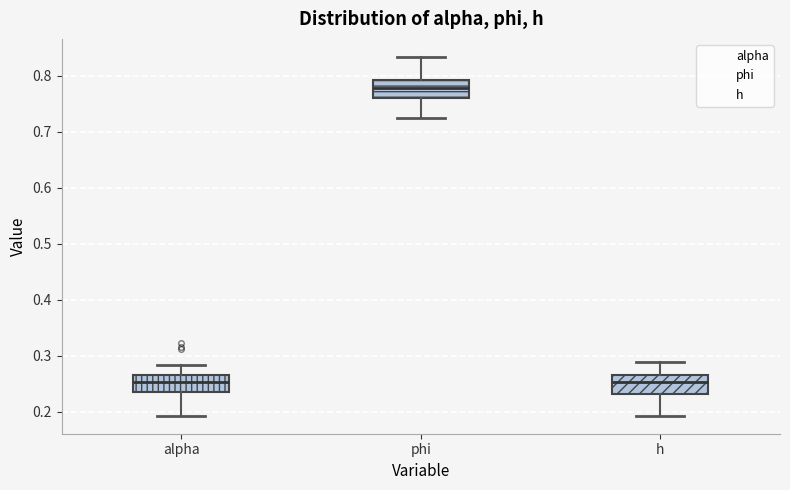

Reading left to right, transcribe this box plot: for each box, give where its median line is, the range the box spans, and where its two whiskers end, as read against the y-axis. The values are not printed on the chart, so give them approximately, as read against the axis.

alpha: median 0.25, box 0.24 to 0.27, whiskers 0.19 to 0.28
phi: median 0.78, box 0.76 to 0.79, whiskers 0.72 to 0.83
h: median 0.25, box 0.23 to 0.27, whiskers 0.19 to 0.29